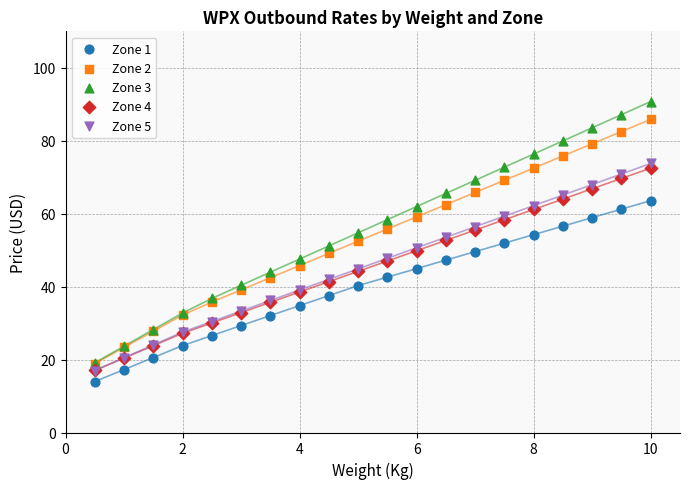

Which series contains the highest Y value?

Zone 3